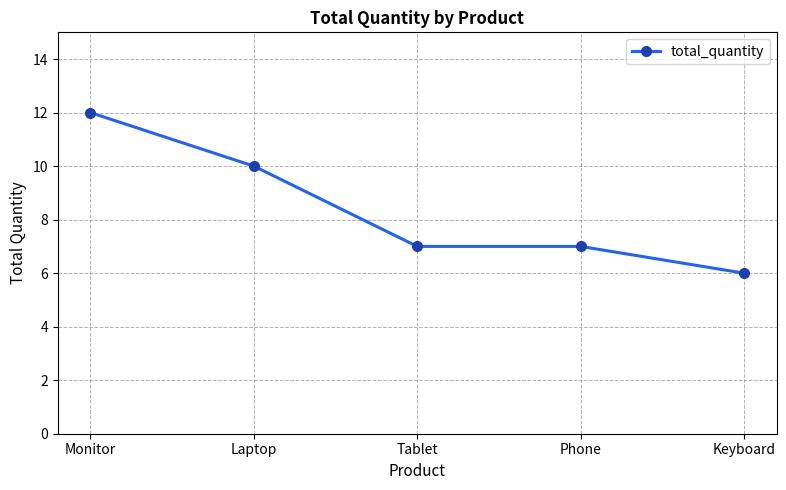

What is the label of the 1st point from the left?

Monitor